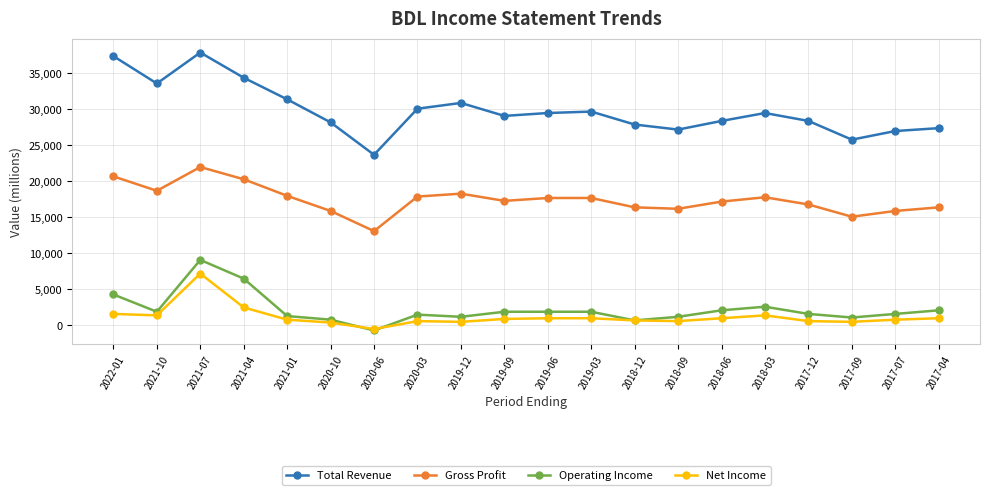

Which category has the highest value across all series?

2021-07